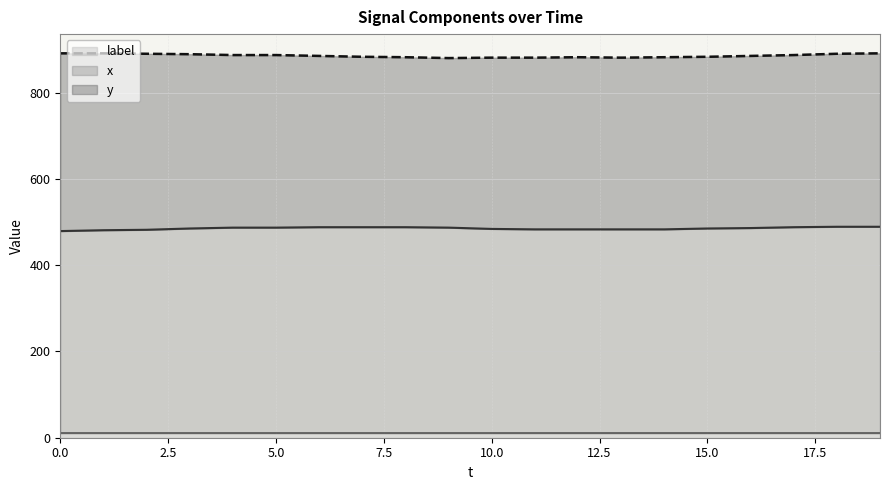

How many lines are shown in the chart?

3